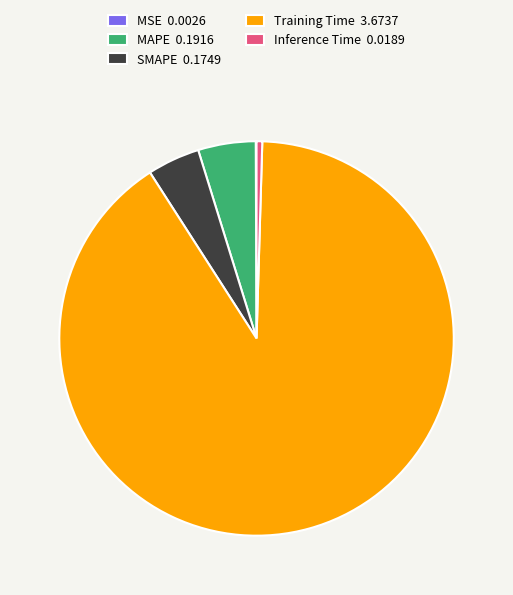

Do Inference Time and Training Time together represent more than half of the pie?

Yes